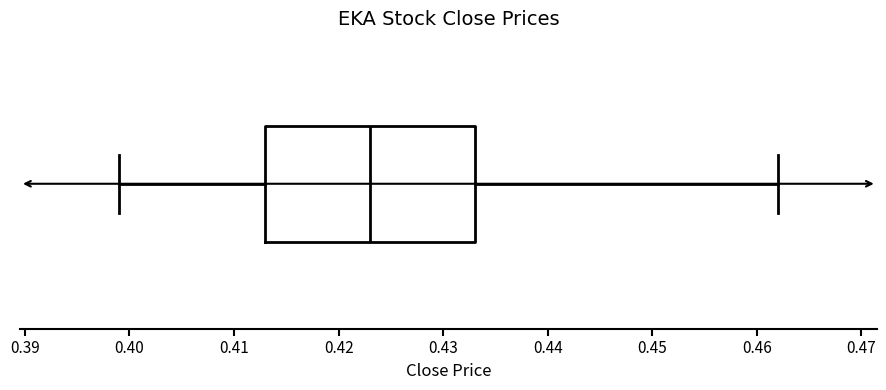

Transcribe this box plot: give where the median line is, the range the box spans, and where the two whiskers end, as read against the x-axis. The values are not printed on the chart, so give them approximately, as read against the axis.

median 0.423, box 0.413 to 0.433, whiskers 0.399 to 0.462